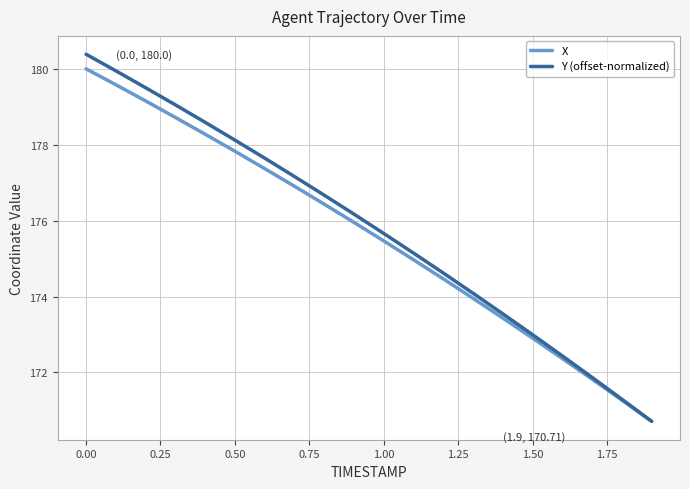

Which series has the largest range (max minus min)?

Y (offset-normalized)